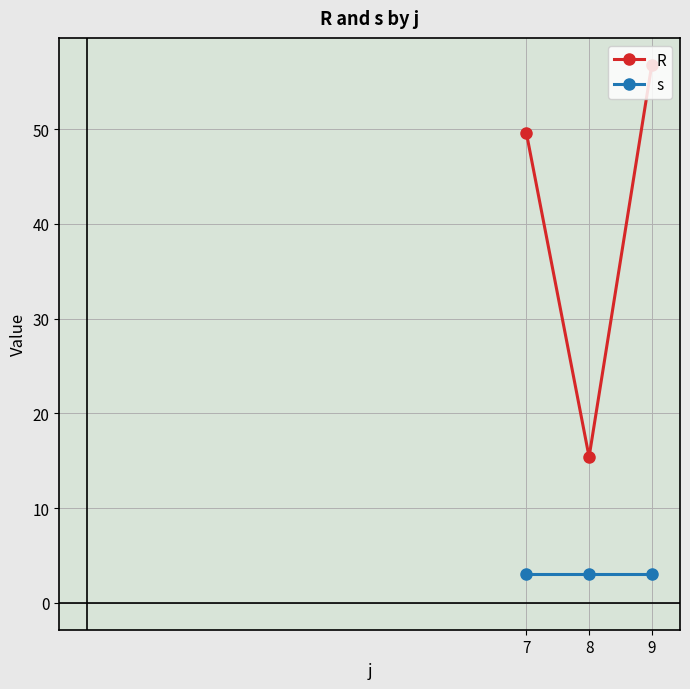

List the series in order of their overall mean, highest first.

R, s